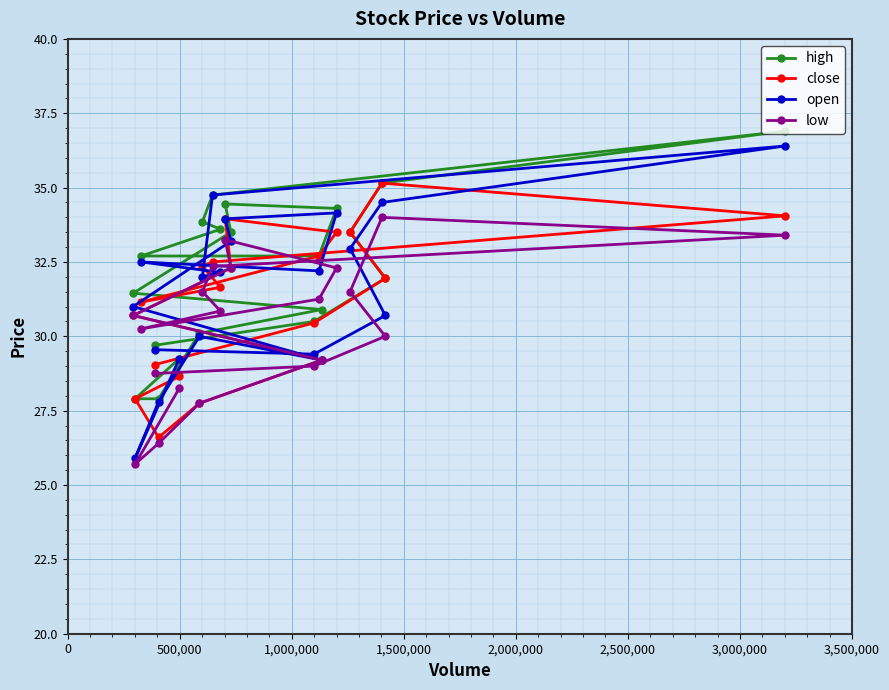

What is the maximum value shown in the chart?

36.9